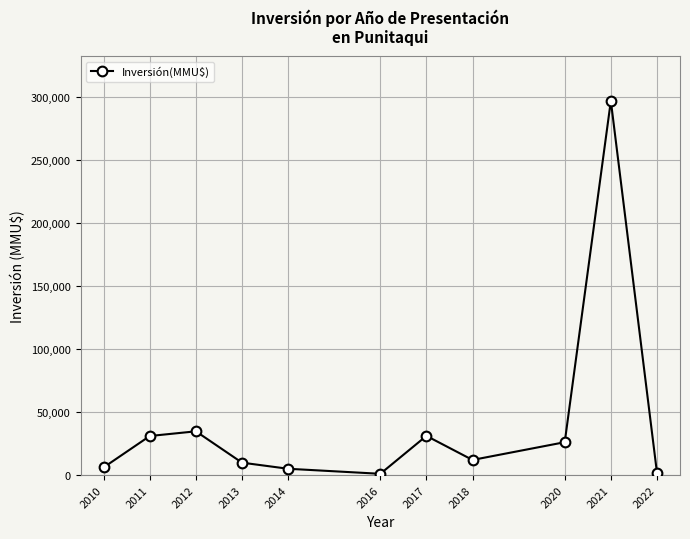

Where is the data nearest to the value 149000?

2012